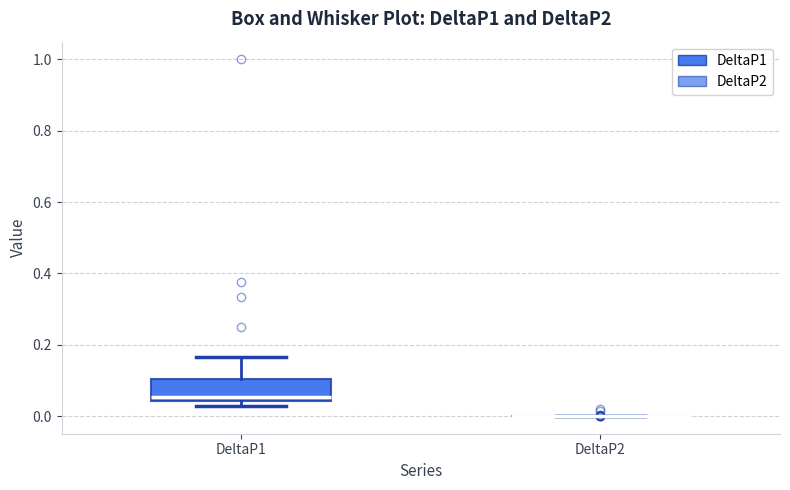

Reading left to right, transcribe this box plot: for each box, give where its median line is, the range the box spans, and where its two whiskers end, as read against the y-axis. The values are not printed on the chart, so give them approximately, as read against the axis.

DeltaP1: median 0.06, box 0.04 to 0.10, whiskers 0.02 to 0.16
DeltaP2: box collapsed to a line at 0.00, whiskers 0.00 to 0.00